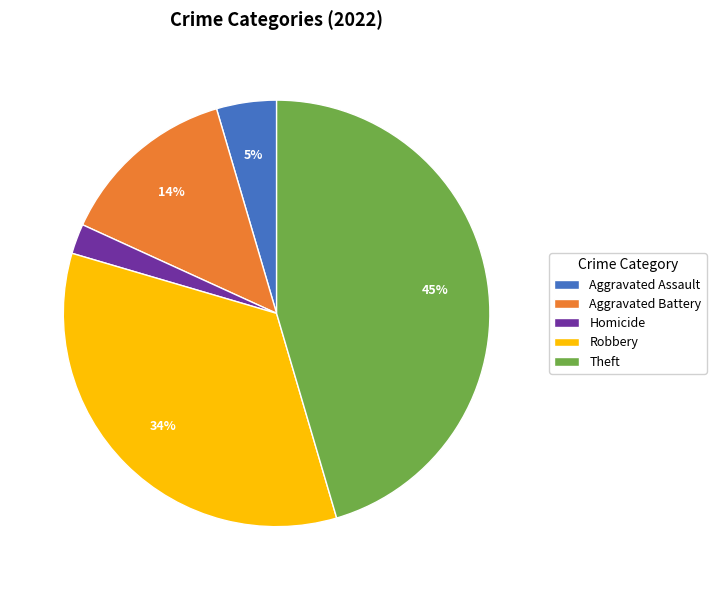

To the nearest percent, what is the average slice percentage?

20%